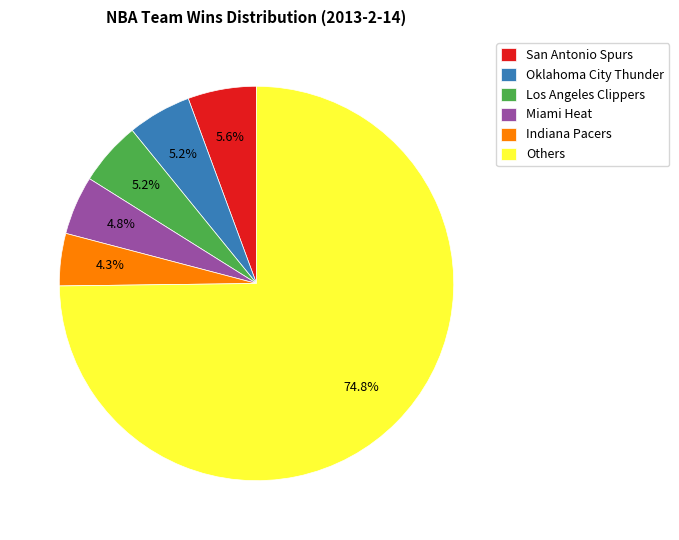

Which slice is the largest?

Others